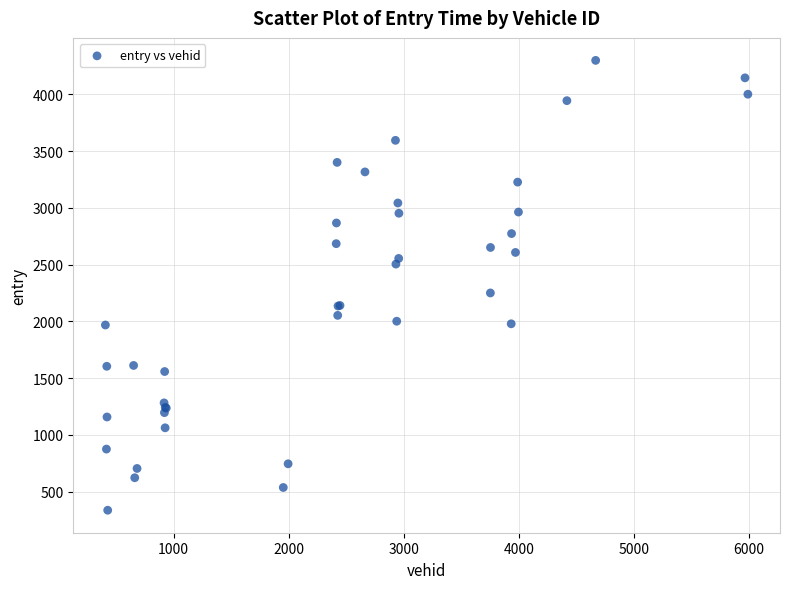

What Y value in the scatter plot is closest to 2317?

2250.4